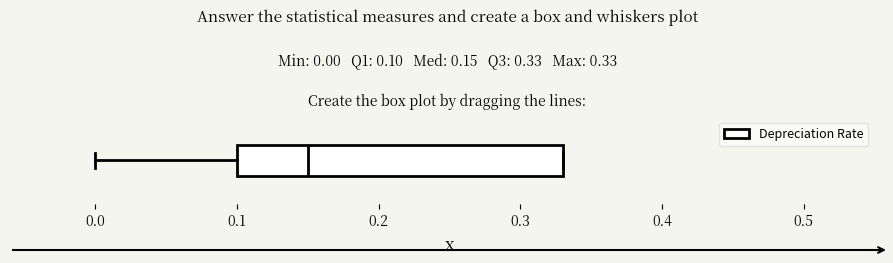

Where is the right edge of the box on the x-axis? The values are not printed on the chart, so give them approximately, as read against the axis.

0.33